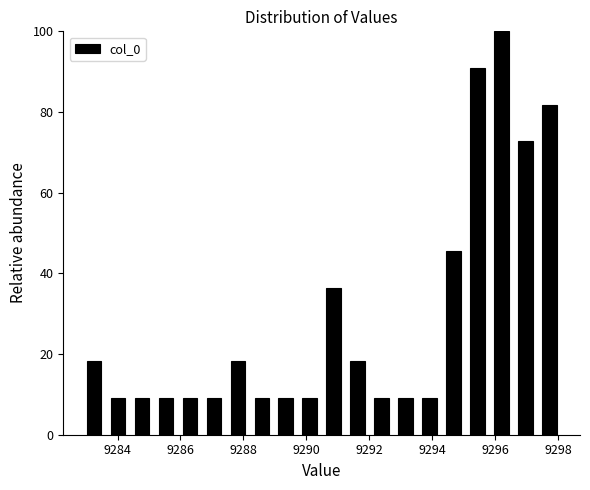

Read against the x-axis, roughly where is the centre of the tallest bar?

9296.2